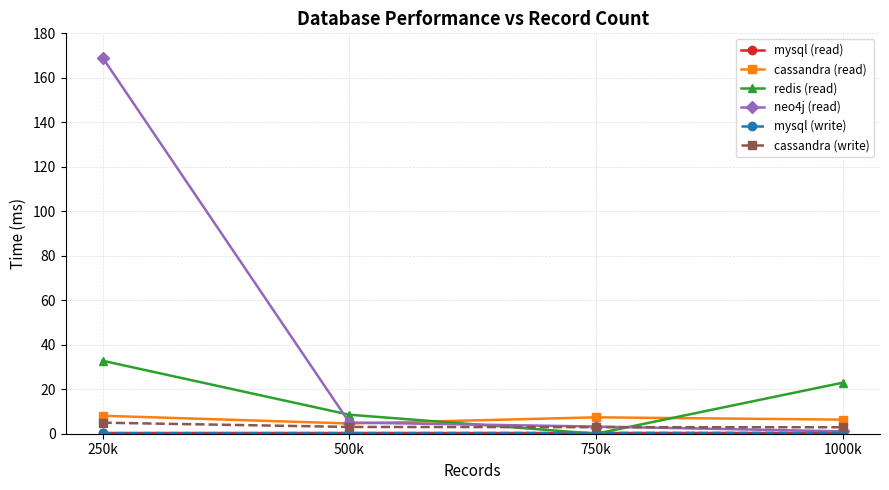

Does the chart have visible grid lines?

Yes